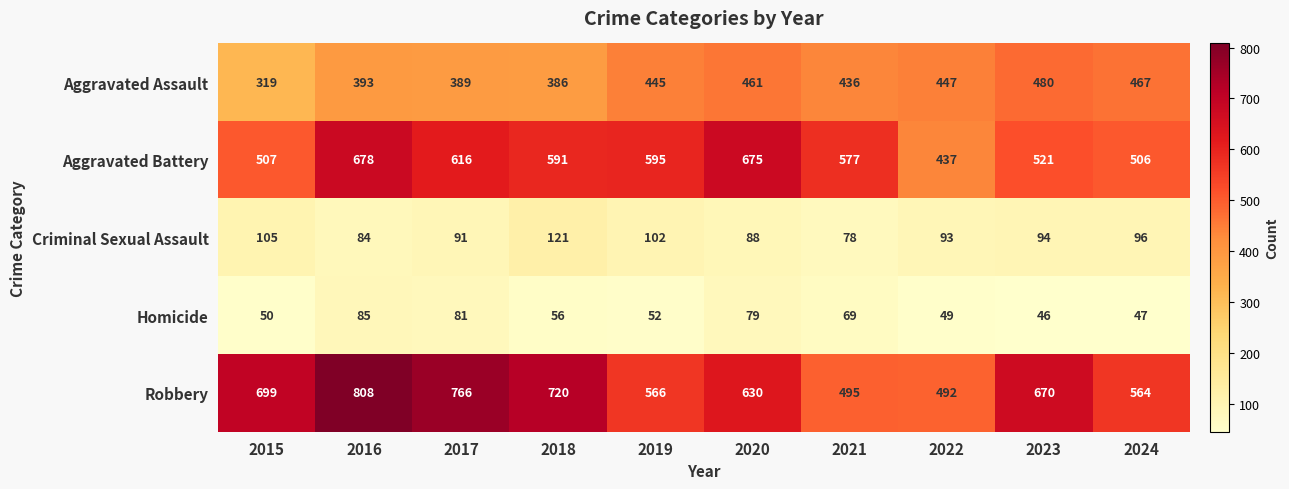

How many series are shown in this chart?

5